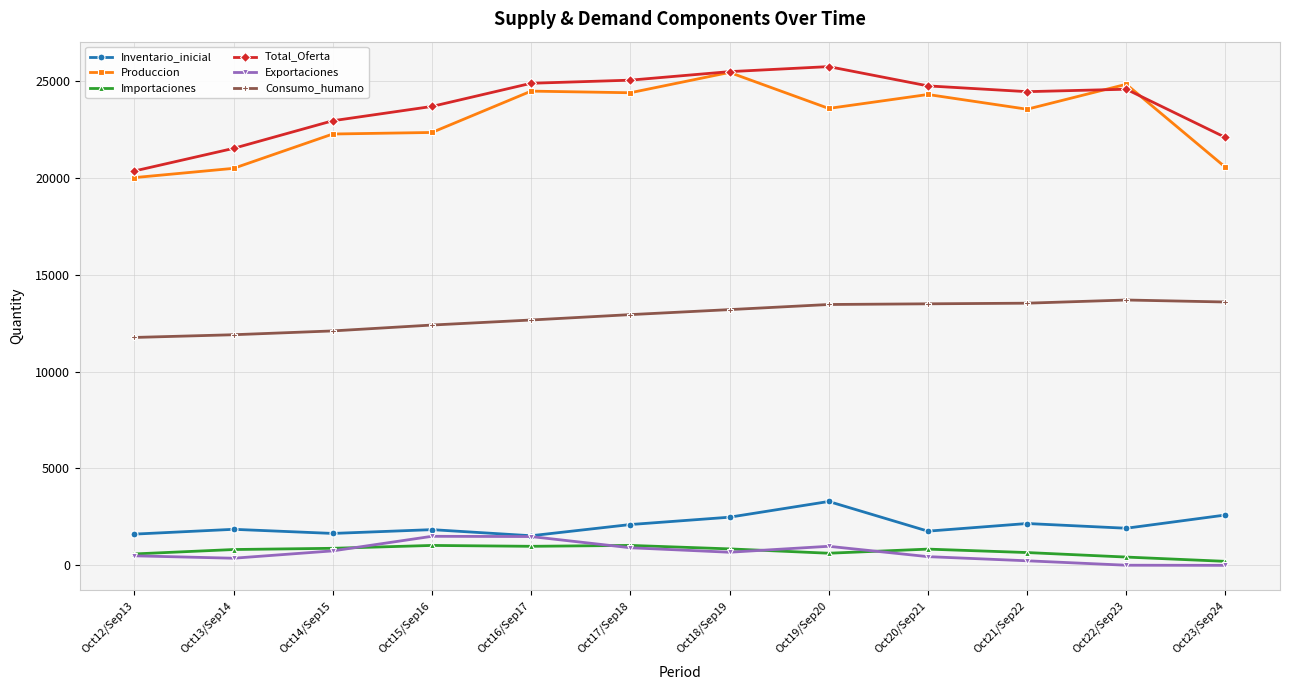

What is the label of the 2nd point from the right?

Oct22/Sep23